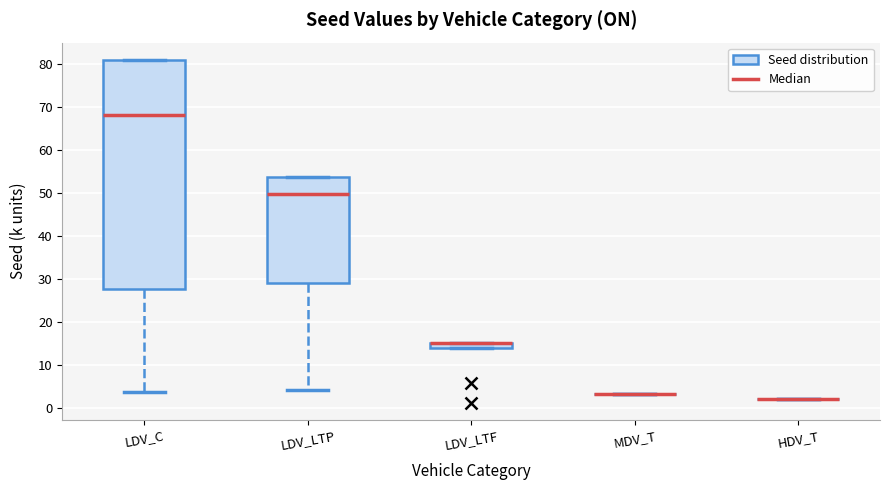

Which box is the tallest, from its lower edge to its upper edge?

LDV_C